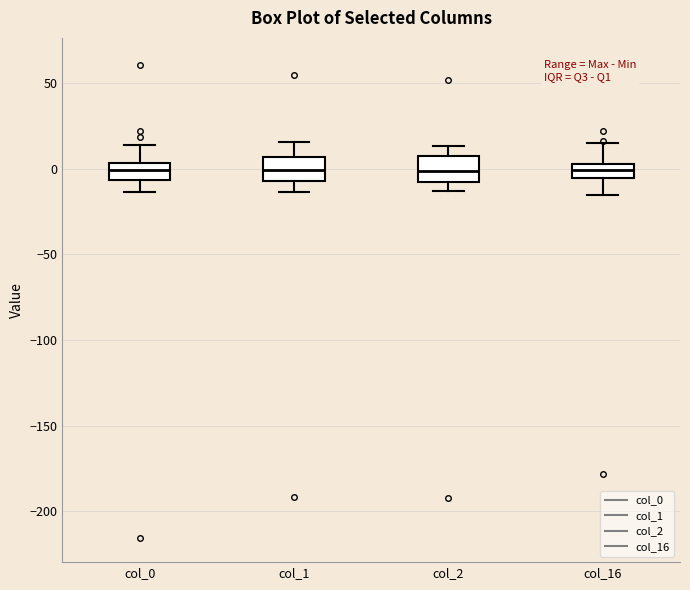

Where does the upper whisker of the box for col_2 end on the y-axis? The values are not printed on the chart, so give them approximately, as read against the axis.

15